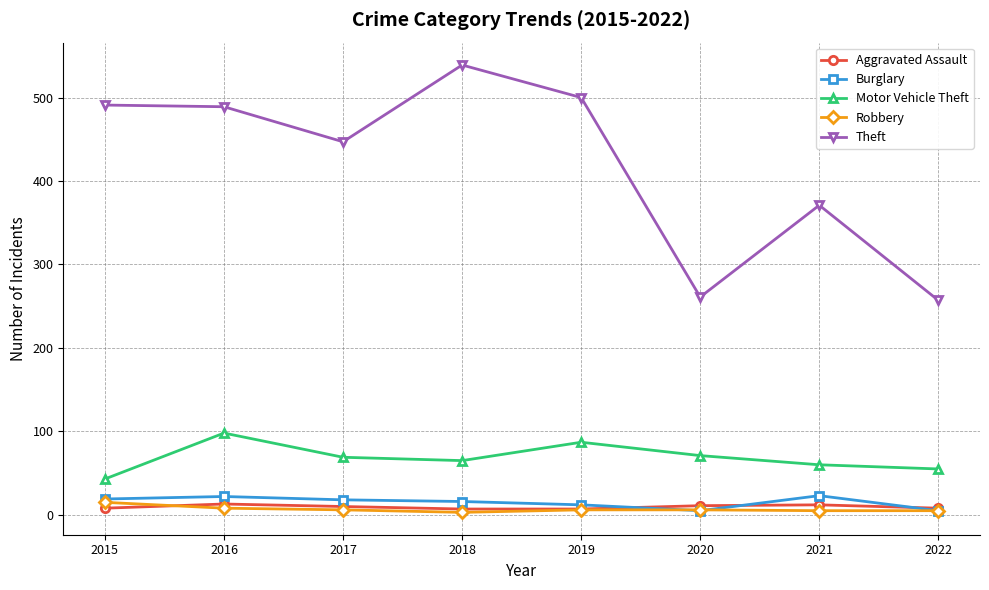

True or false: Motor Vehicle Theft has a value of 87 at 2019.

True